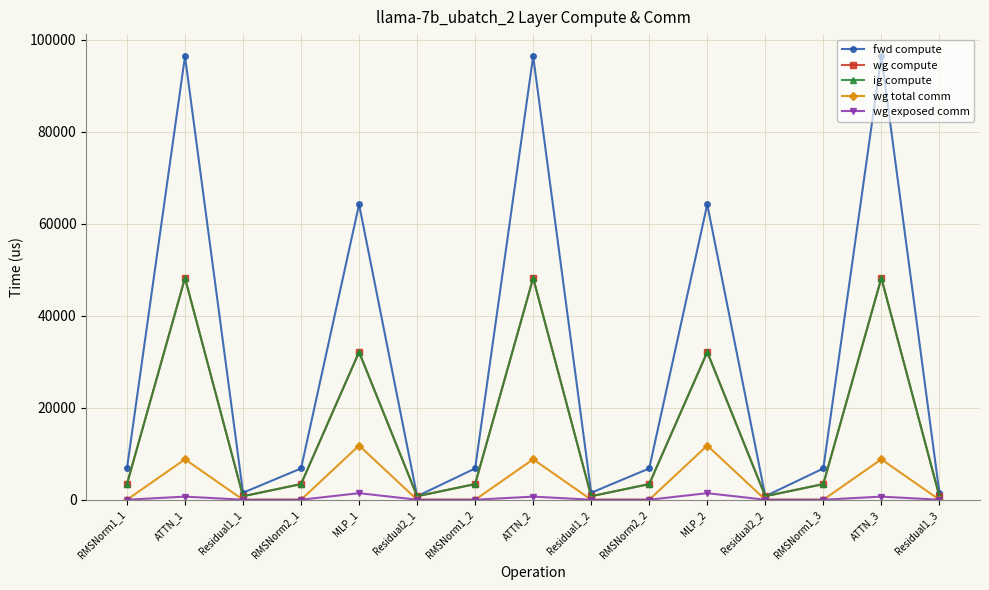

In fwd compute, how many points are lower than both neighbors (excluding endpoints)?

4